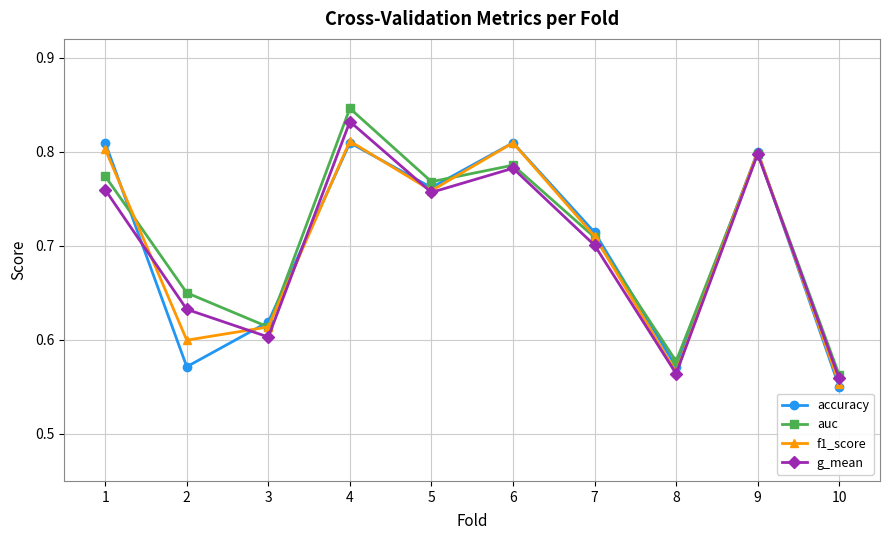

Which series has the largest total across all categories?

auc